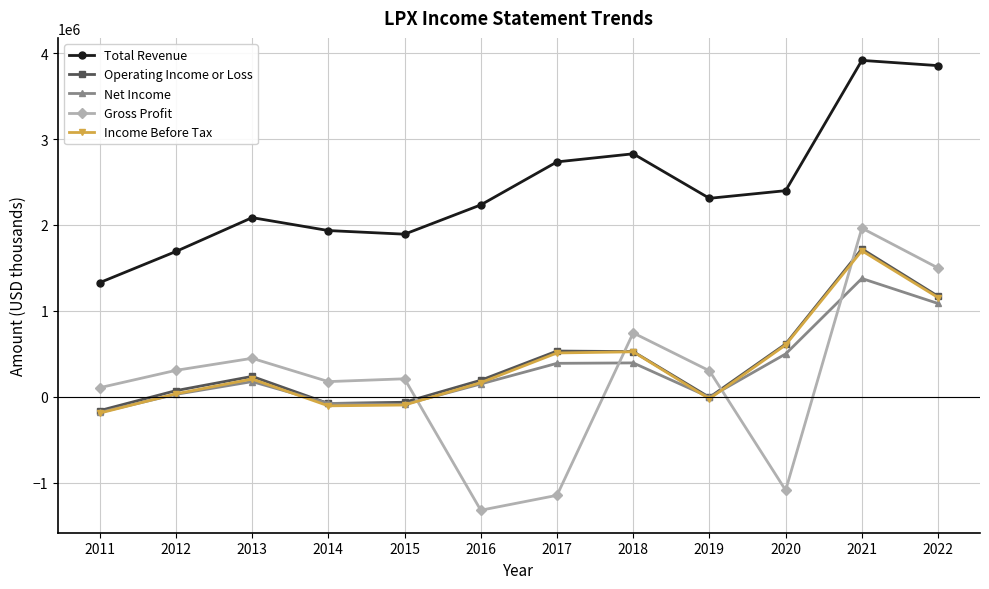

Does the chart have visible grid lines?

Yes